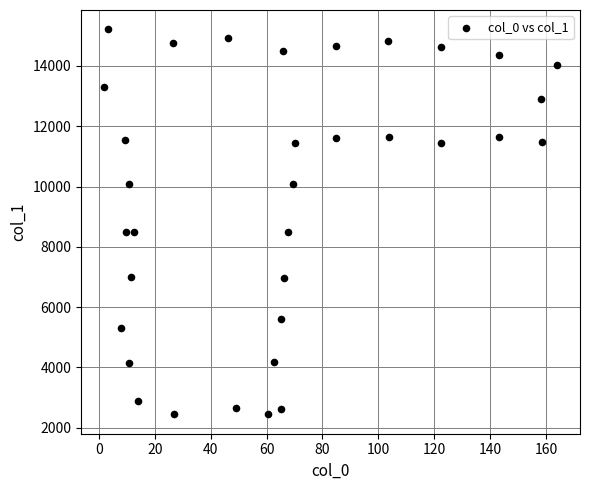

What is the range of X values (max minus min)?

162.4